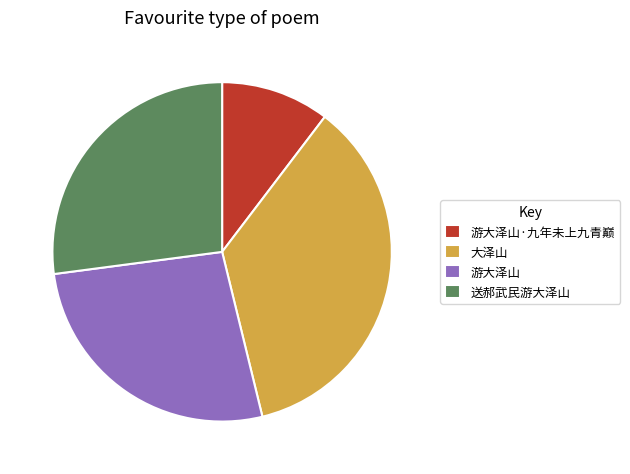

The 大泽山 slice represents 50% of the pie. True or false?

False